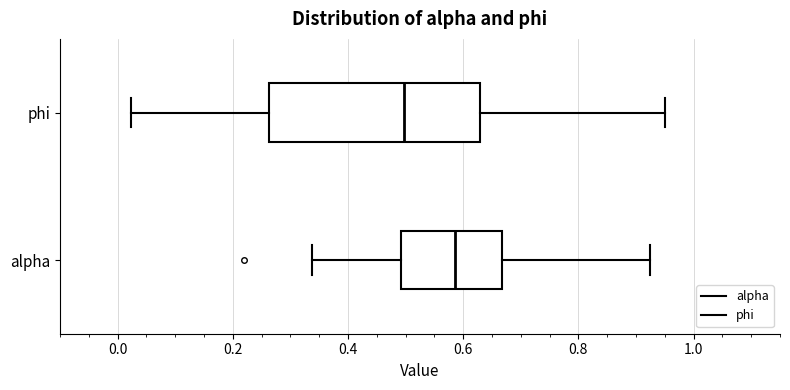

Comparing the boxes themselves (not the whiskers), which one is the widest?

phi